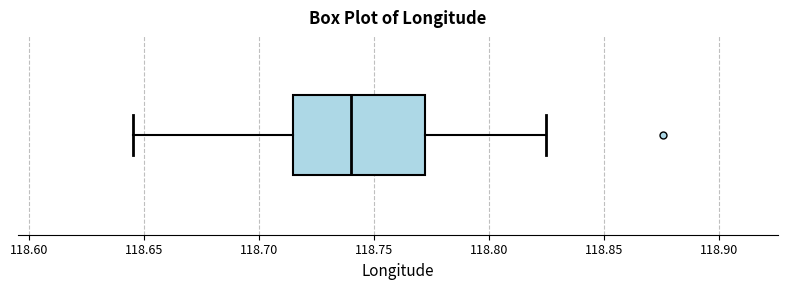

Where does the left whisker of the box end on the x-axis? The values are not printed on the chart, so give them approximately, as read against the axis.

118.645